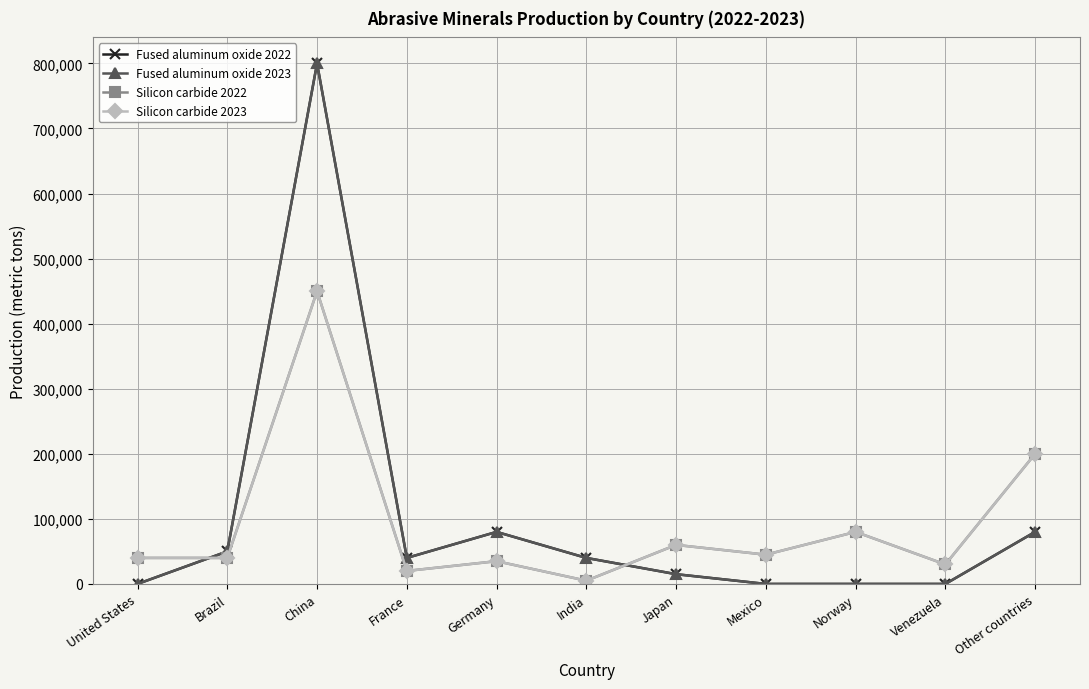

Is this an area chart (filled region under the line)?

No